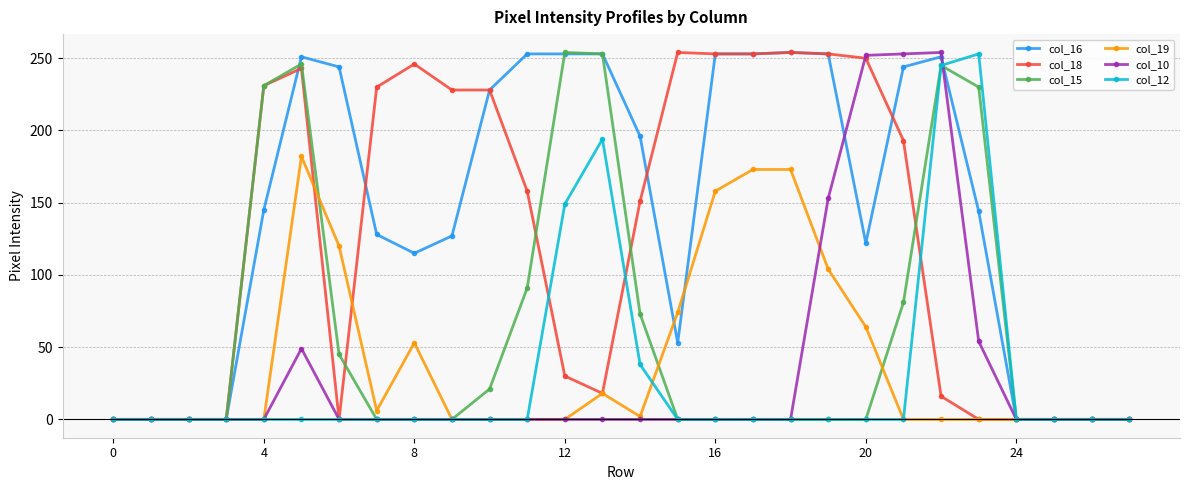

True or false: col_18 has more than 1 points higher than both neighbors.

True